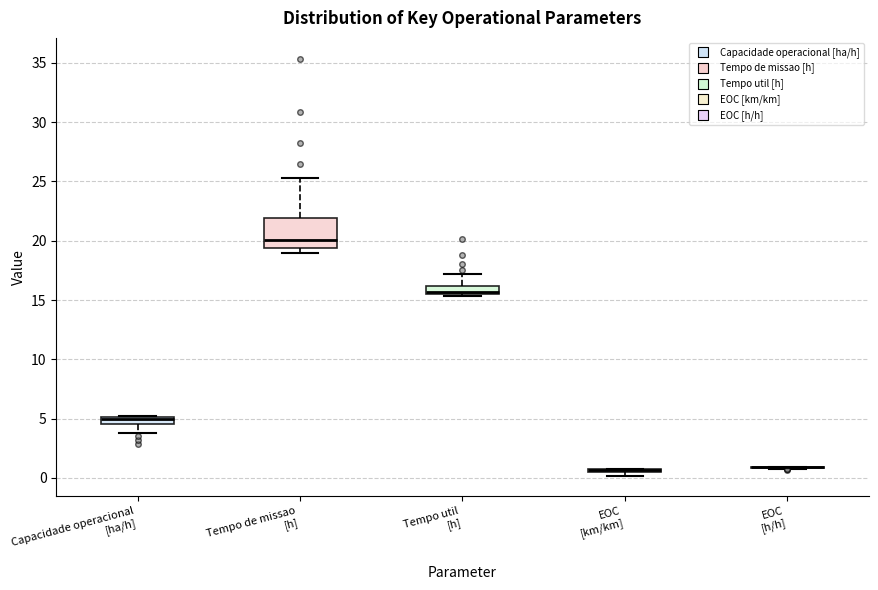

Which box is the tallest, from its lower edge to its upper edge?

Tempo de missao [h]